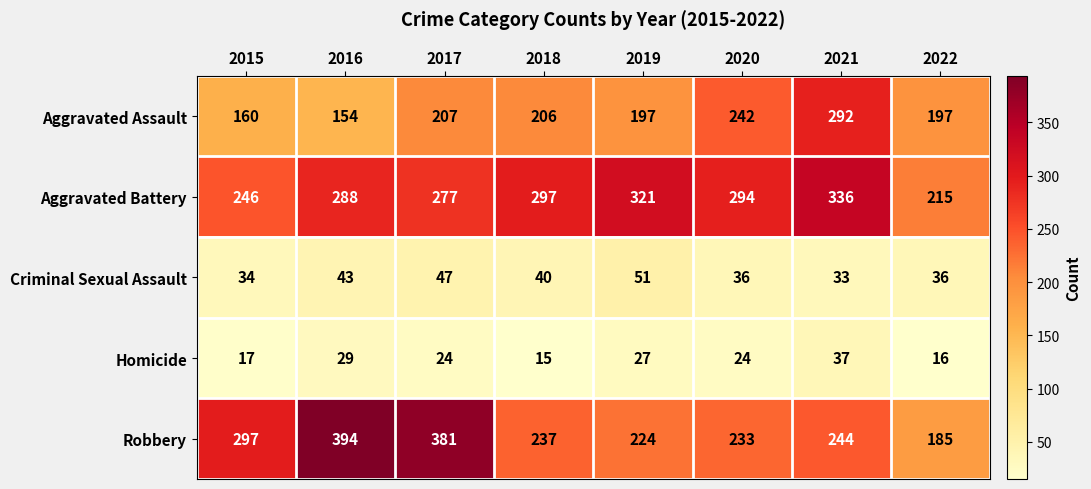

At which label is Aggravated Battery closest to 275?

2017